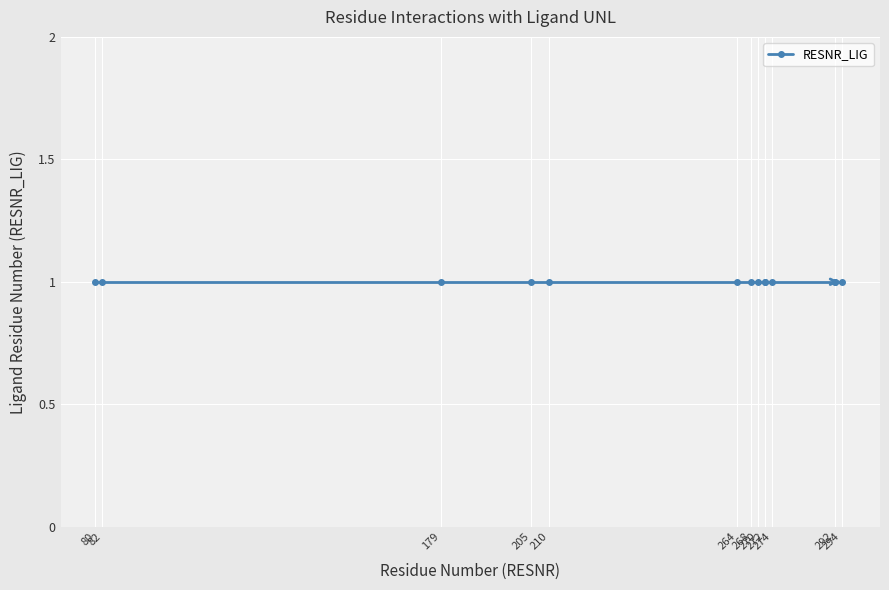

Between 292 and 264, which is larger?

292